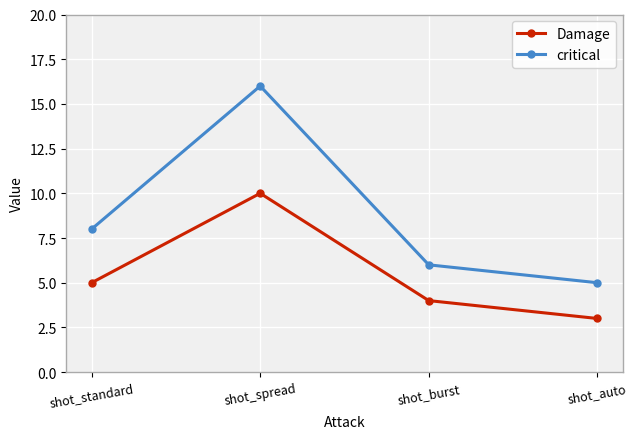

Is it true that critical equals 14 at shot_standard?

False